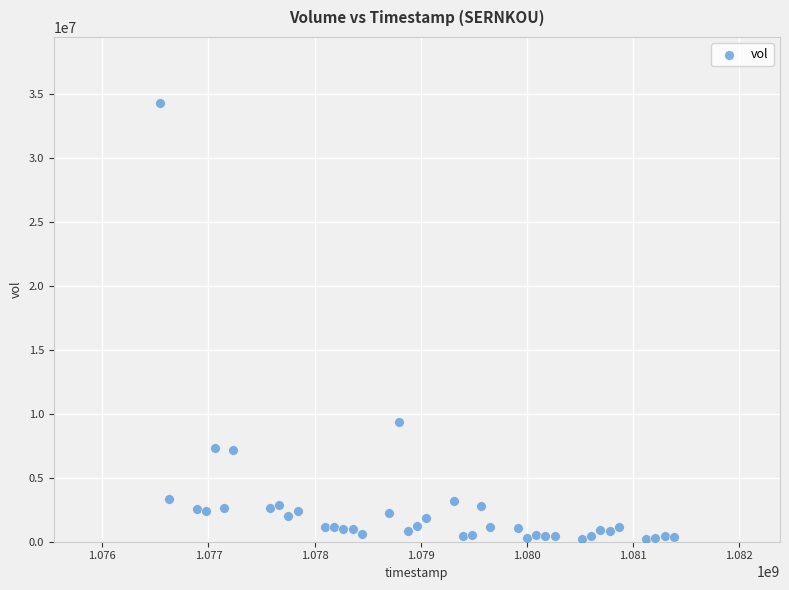

What Y value in the scatter plot is closest to 17238800?

9361067